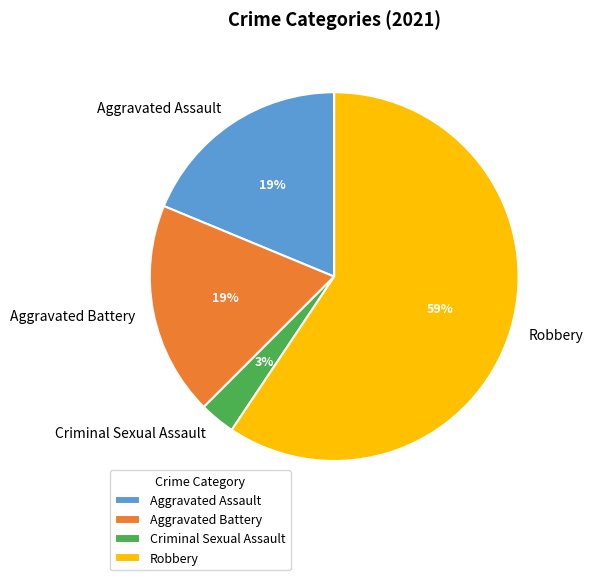

Count the number of slices in the pie.

4